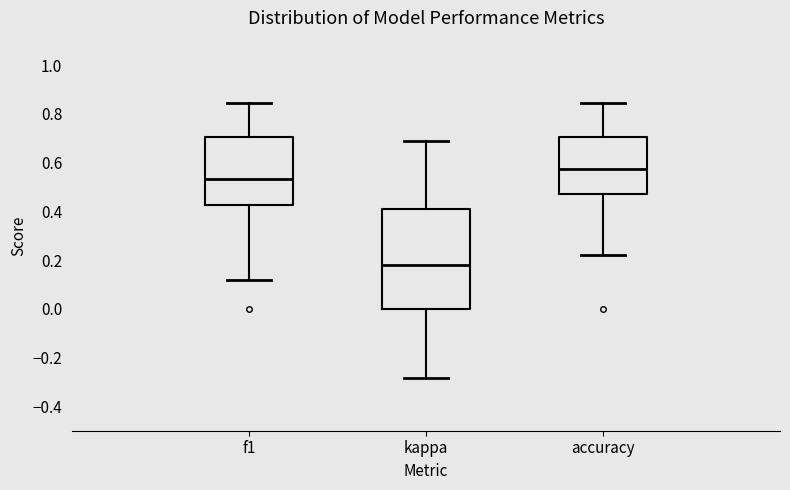

Reading left to right, transcribe this box plot: for each box, give where its median line is, the range the box spans, and where its two whiskers end, as read against the y-axis. The values are not printed on the chart, so give them approximately, as read against the axis.

f1: median 0.54, box 0.42 to 0.70, whiskers 0.12 to 0.84
kappa: median 0.18, box 0.00 to 0.40, whiskers -0.28 to 0.70
accuracy: median 0.58, box 0.48 to 0.70, whiskers 0.22 to 0.84